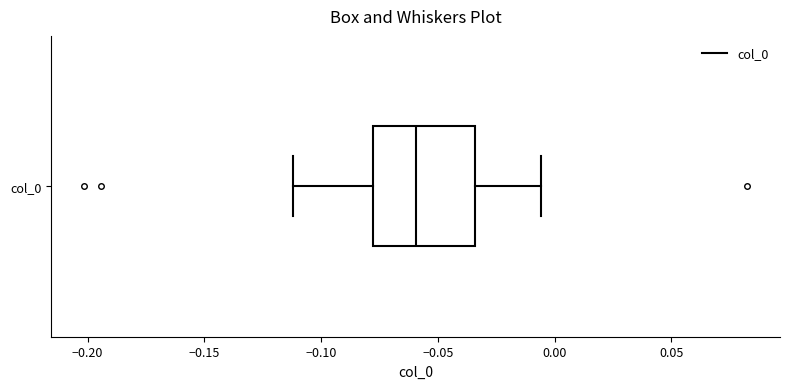

Transcribe this box plot: give where the median line is, the range the box spans, and where the two whiskers end, as read against the x-axis. The values are not printed on the chart, so give them approximately, as read against the axis.

median -0.060, box -0.080 to -0.035, whiskers -0.110 to -0.005